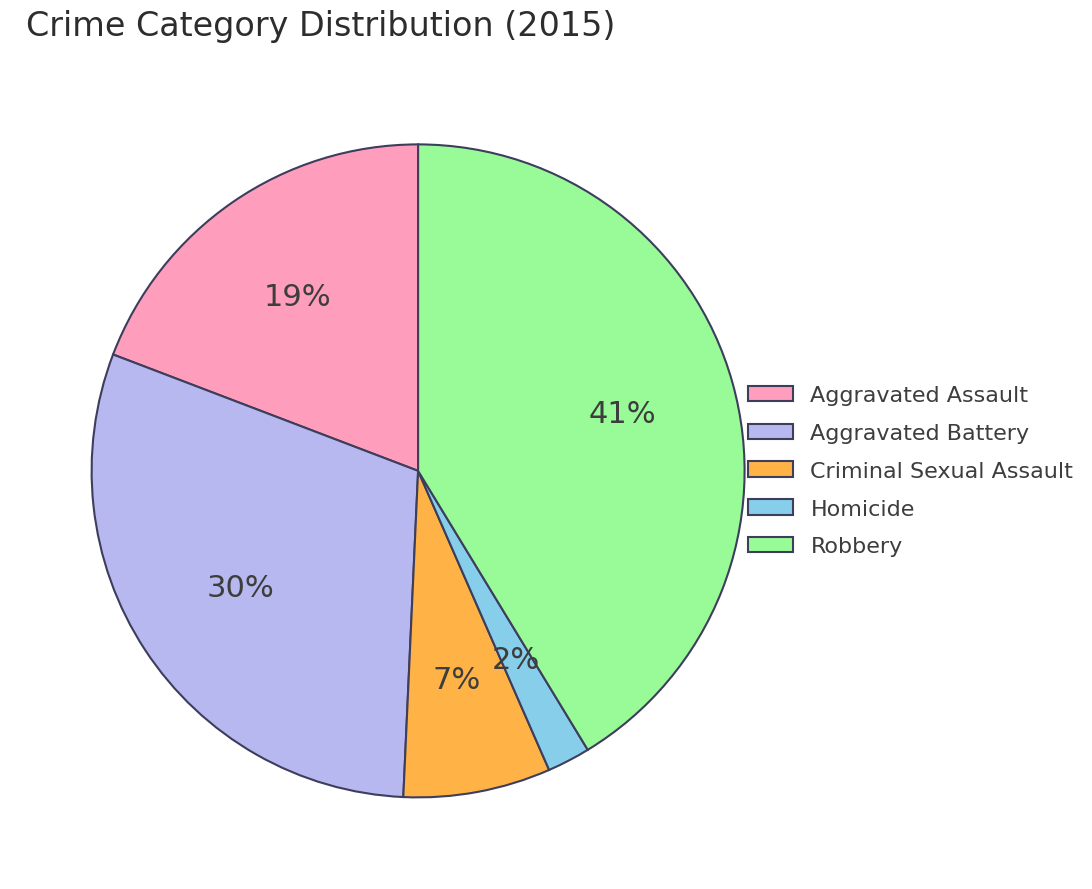

What is the smallest slice in the pie chart?

Homicide